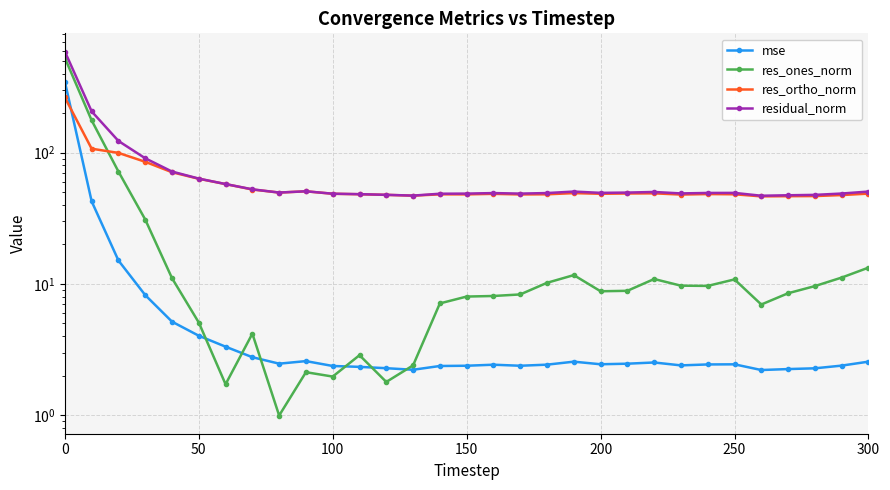

Rank the series by their maximum value, from highest to lowest.

residual_norm, res_ones_norm, mse, res_ortho_norm